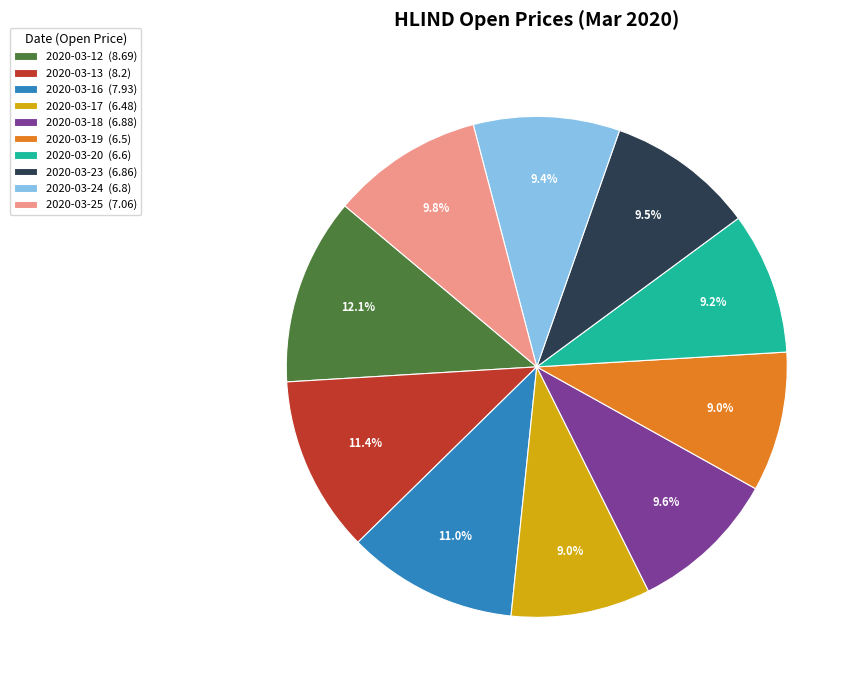

To the nearest percent, what is the difference between the largest and smallest slice percentages?

3%